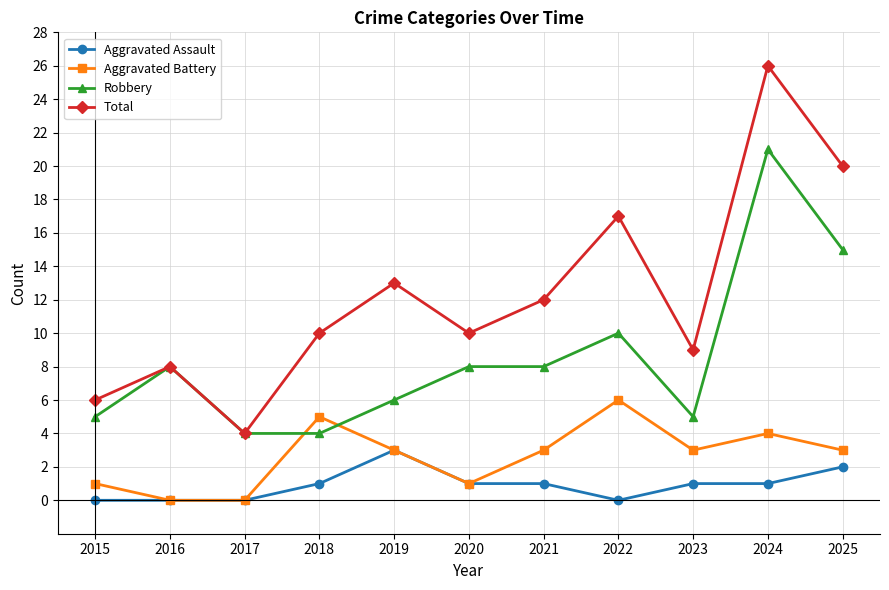

What is the sum of all Robbery values?

94